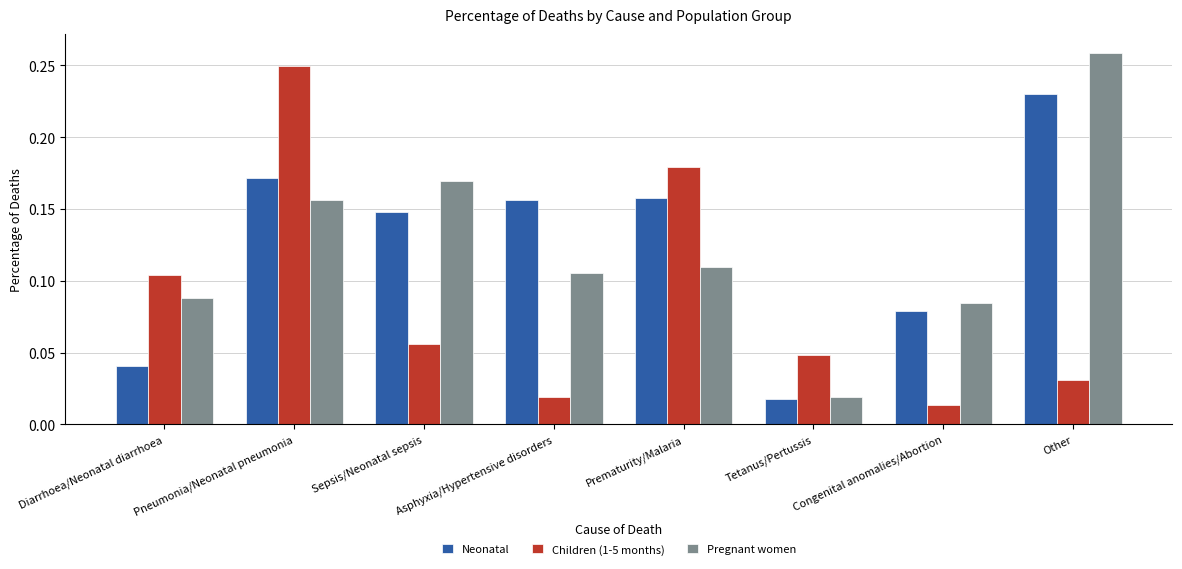

Is it true that Pregnant women equals 0.0 at Asphyxia/Hypertensive disorders?

False